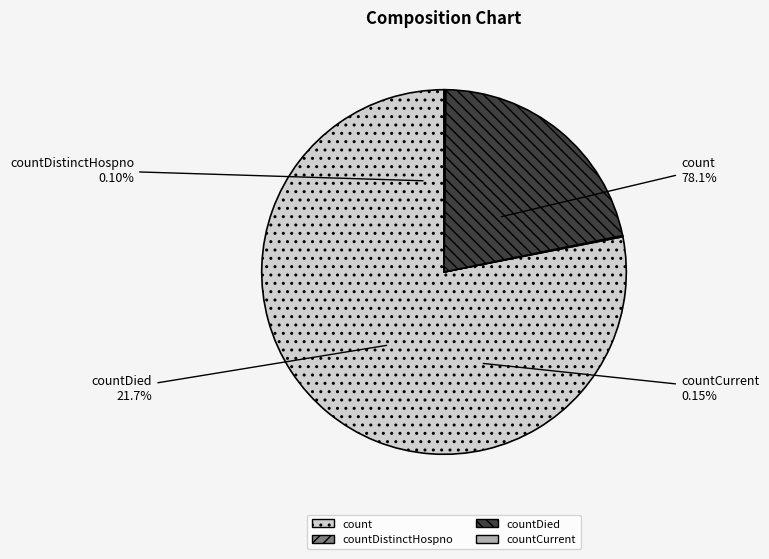

To the nearest percent, what is the difference between the largest and smallest slice percentages?

78%